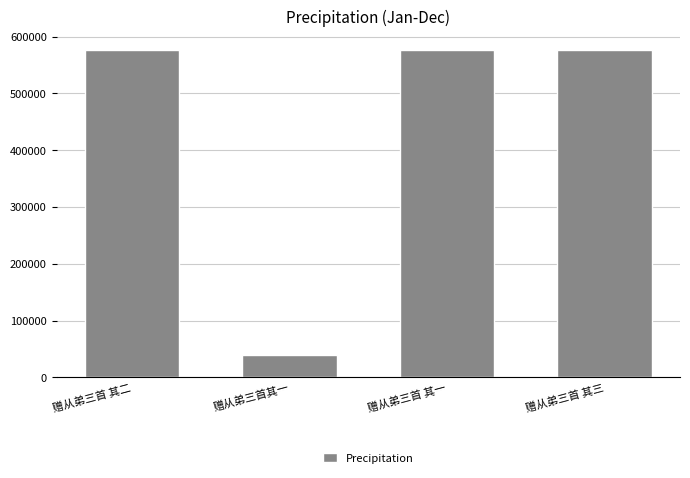

What is the ratio of the value at 赠从弟三首 其一 to the value at 赠从弟三首 其三?

1.0